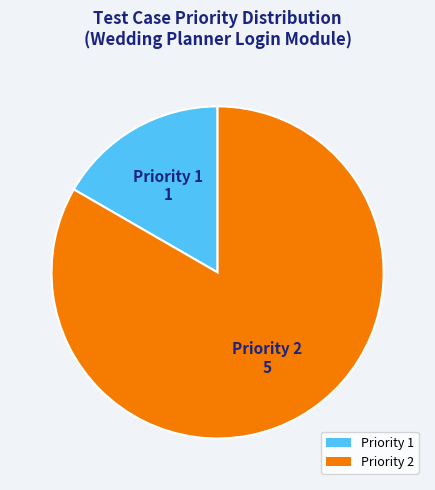

Do Priority 1 and Priority 2 together represent more than half of the pie?

Yes